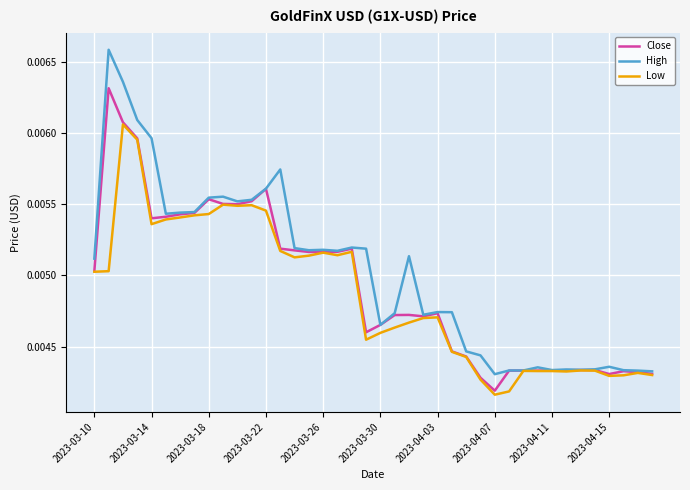

List the series in order of their peak value, highest first.

High, Close, Low